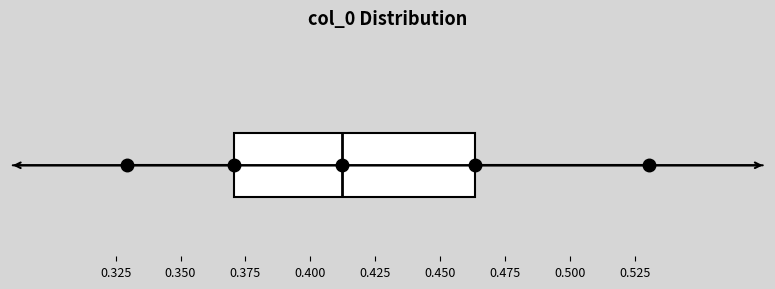

Transcribe this box plot: give where the median line is, the range the box spans, and where the two whiskers end, as read against the x-axis. The values are not printed on the chart, so give them approximately, as read against the axis.

median 0.410, box 0.370 to 0.465, whiskers 0.330 to 0.530